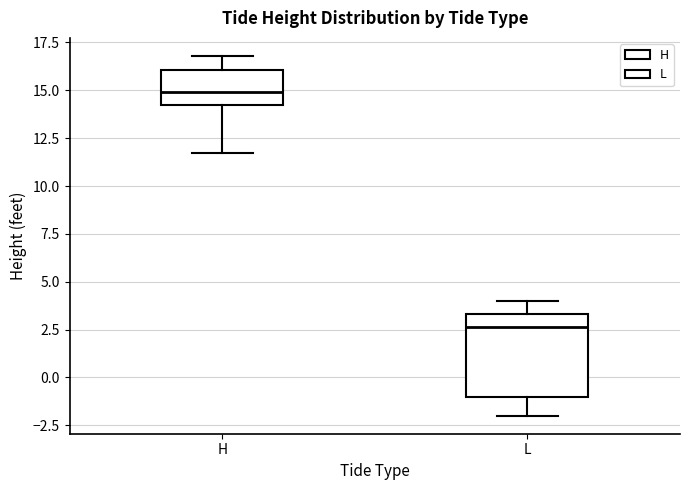

Reading left to right, transcribe this box plot: for each box, give where its median line is, the range the box spans, and where its two whiskers end, as read against the y-axis. The values are not printed on the chart, so give them approximately, as read against the axis.

H: median 15.0, box 14.5 to 16.0, whiskers 11.5 to 17.0
L: median 2.5, box -1.0 to 3.5, whiskers -2.0 to 4.0